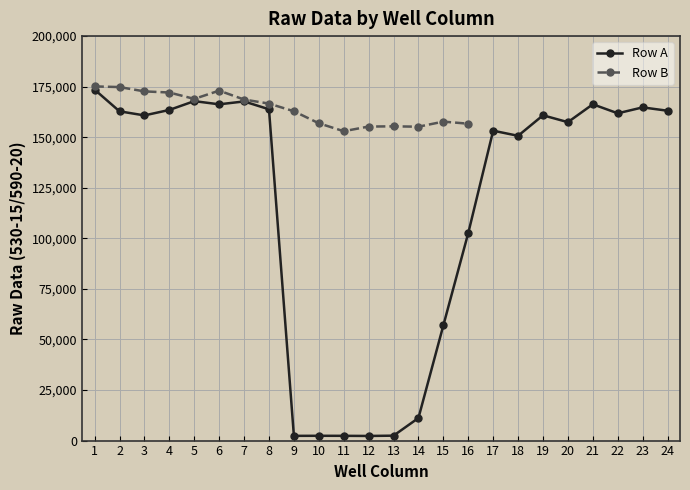

What is the difference between the maximum and minimum values?

171255